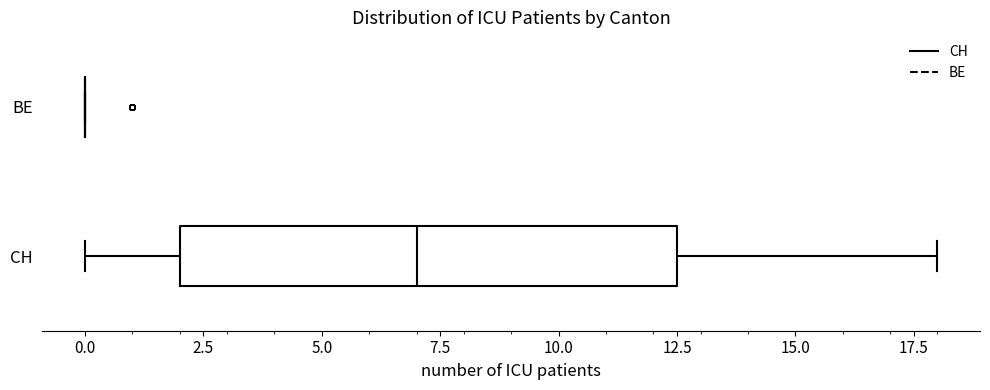

Reading bottom to top, transcribe this box plot: for each box, give where its median line is, the range the box spans, and where its two whiskers end, as read against the x-axis. The values are not printed on the chart, so give them approximately, as read against the axis.

CH: median 7.0, box 2.0 to 12.5, whiskers 0.0 to 18.0
BE: box collapsed to a line at 0.0, whiskers 0.0 to 0.0